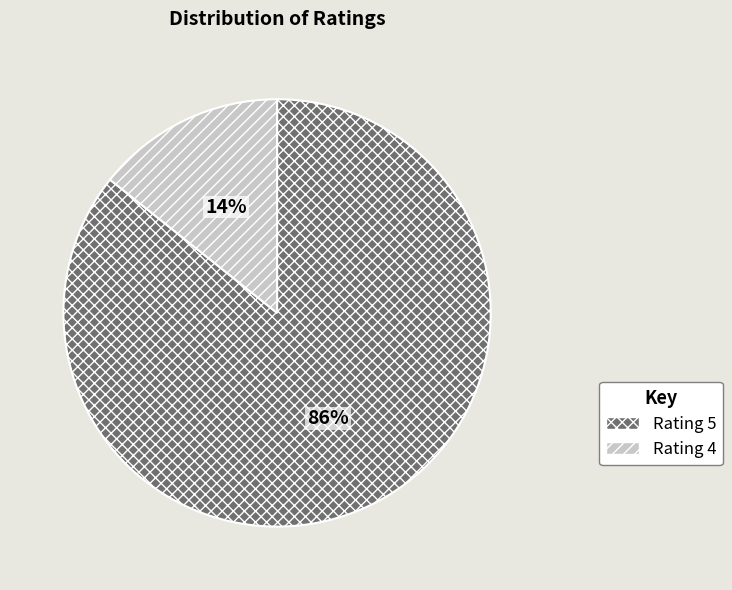

Which category has the biggest portion of the pie?

Rating 5